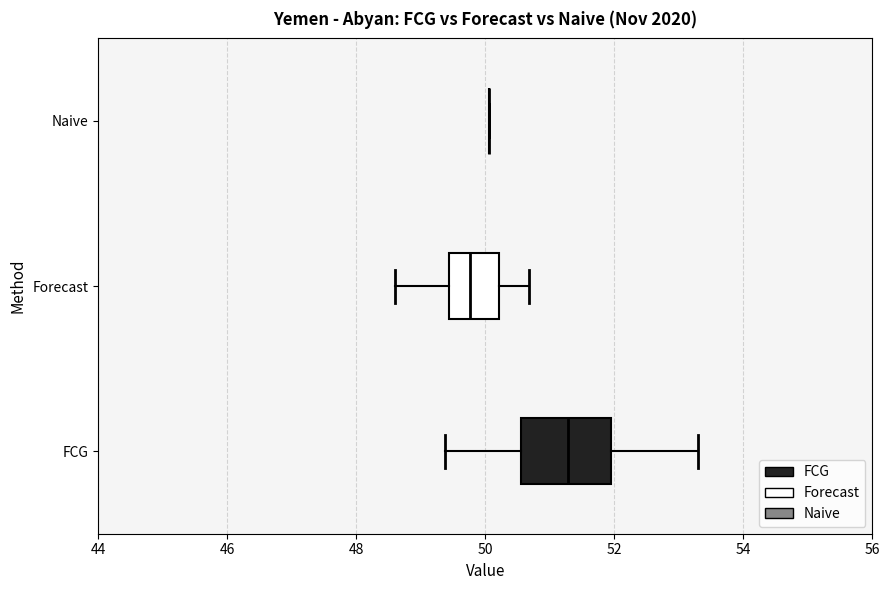

Comparing the boxes themselves (not the whiskers), which one is the widest?

FCG